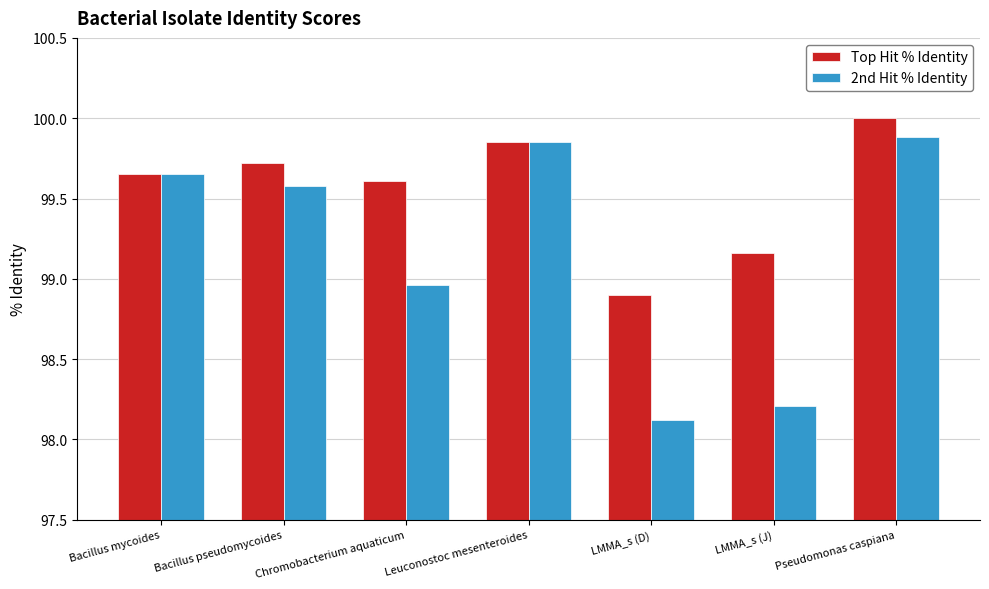

Which series has the largest range (max minus min)?

2nd Hit % Identity